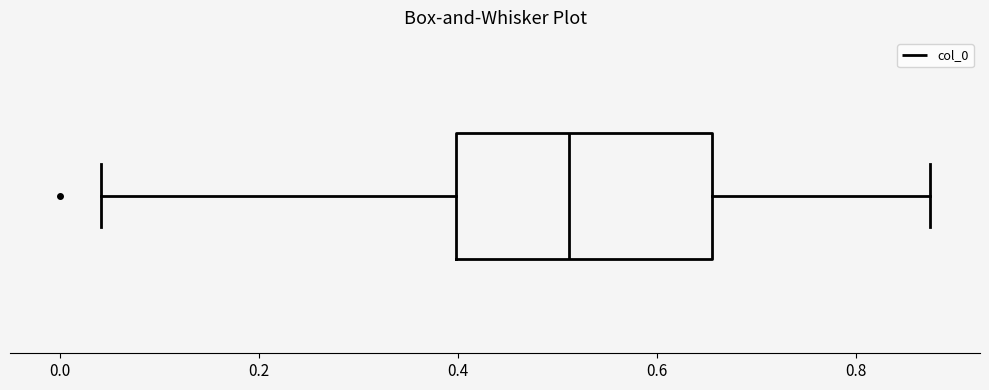

Where does the left whisker of the box end on the x-axis? The values are not printed on the chart, so give them approximately, as read against the axis.

0.04